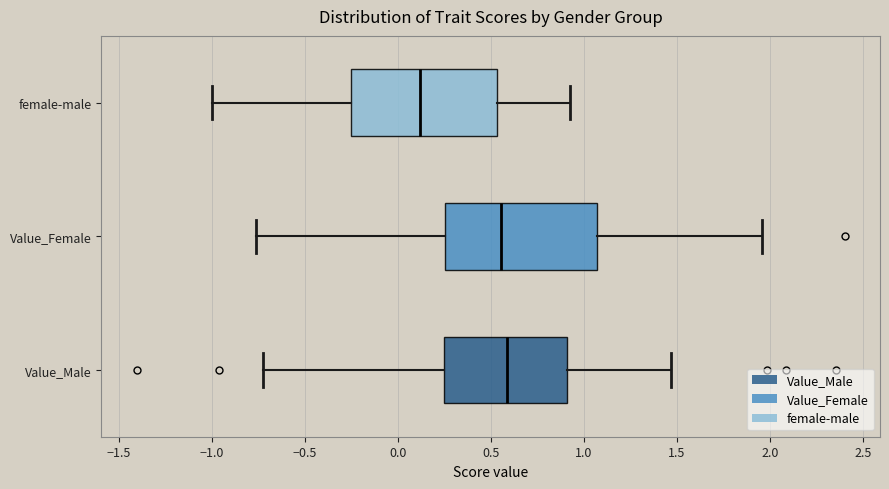

Where does the median line of the box for Value_Female sit on the x-axis? The values are not printed on the chart, so give them approximately, as read against the axis.

0.55